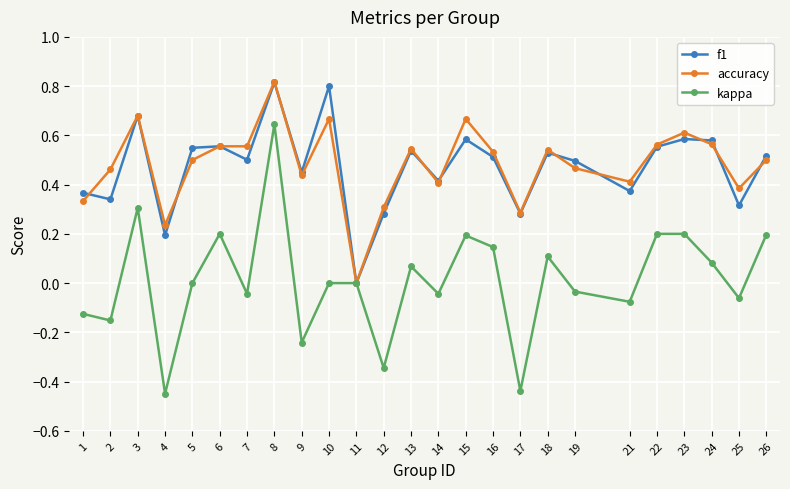

Rank the series at 15 from lowest to highest value.

kappa, f1, accuracy